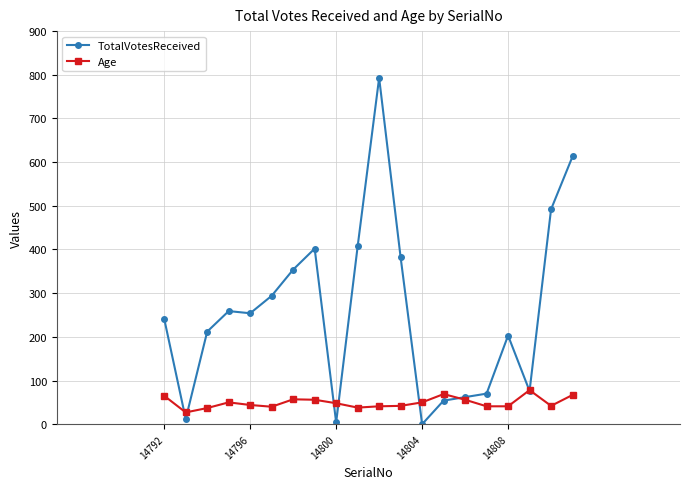

Rank the series by their maximum value, from lowest to highest.

Age, TotalVotesReceived